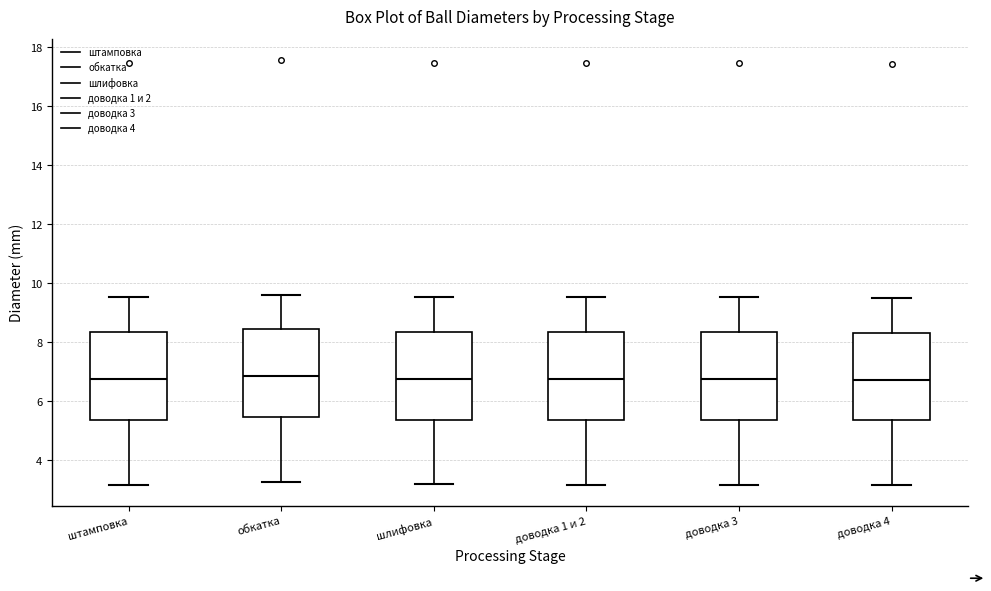

Where does the upper whisker of the box for шлифовка end on the y-axis? The values are not printed on the chart, so give them approximately, as read against the axis.

9.6